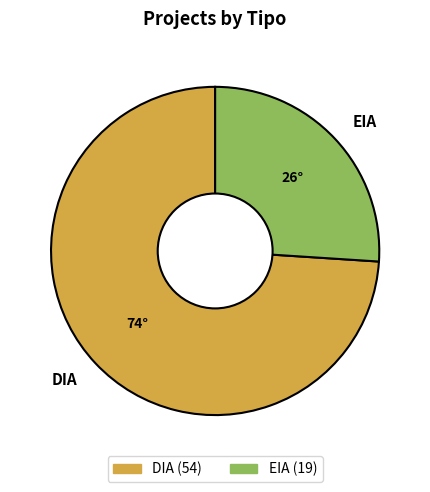

Which category accounts for the majority?

DIA